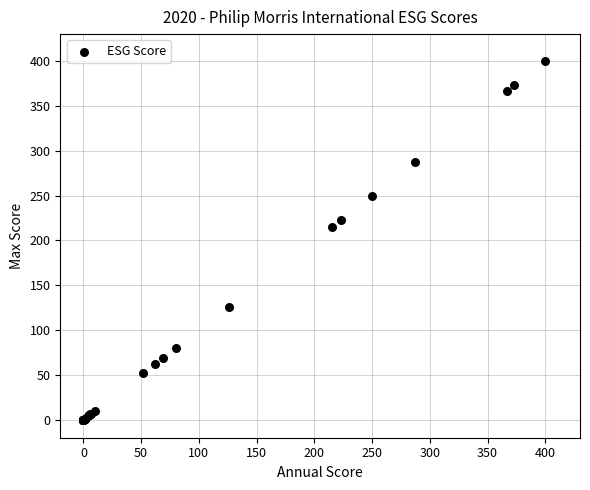

What Y value in the scatter plot is closest to 200?

215